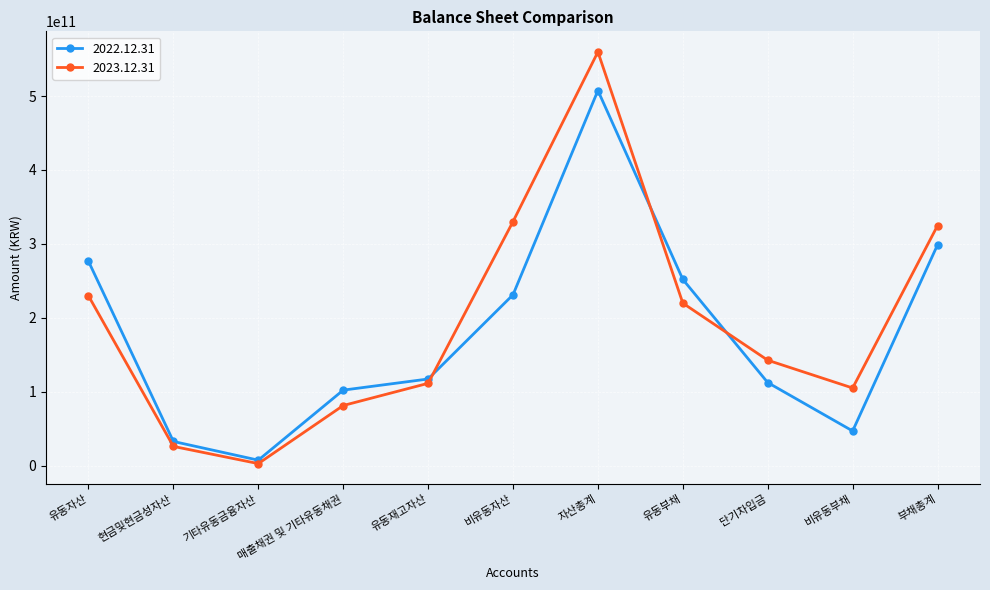

What is the total value across all series at 비유동자산?

561214279542